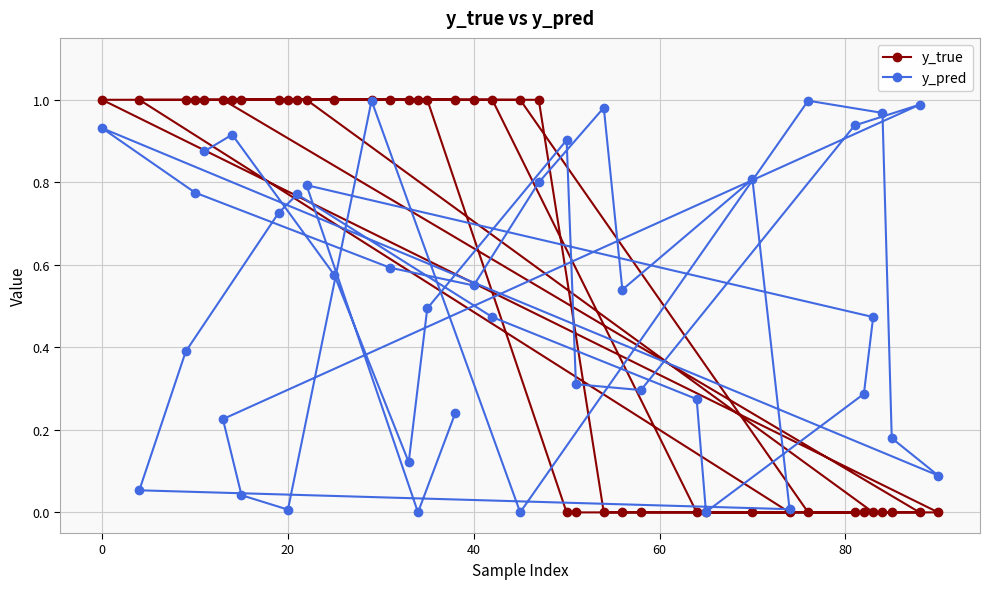

The y_true series shows 1.0 at 40. True or false?

True